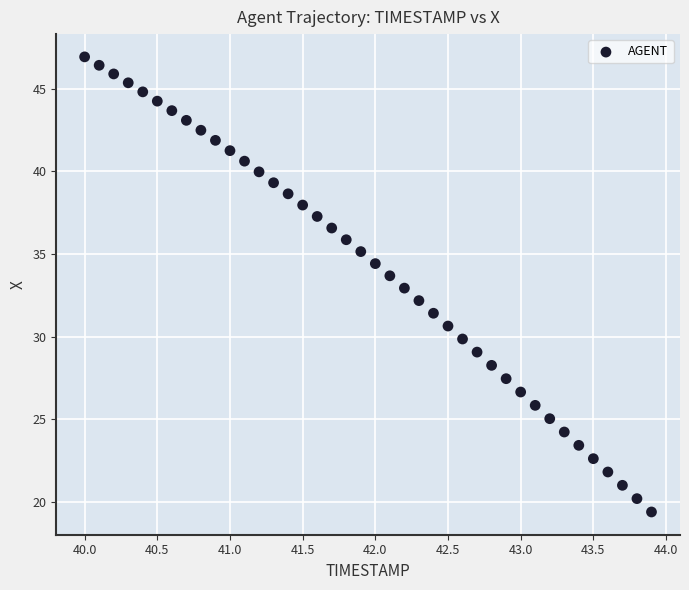

What is the range of Y values (max minus min)?

27.5